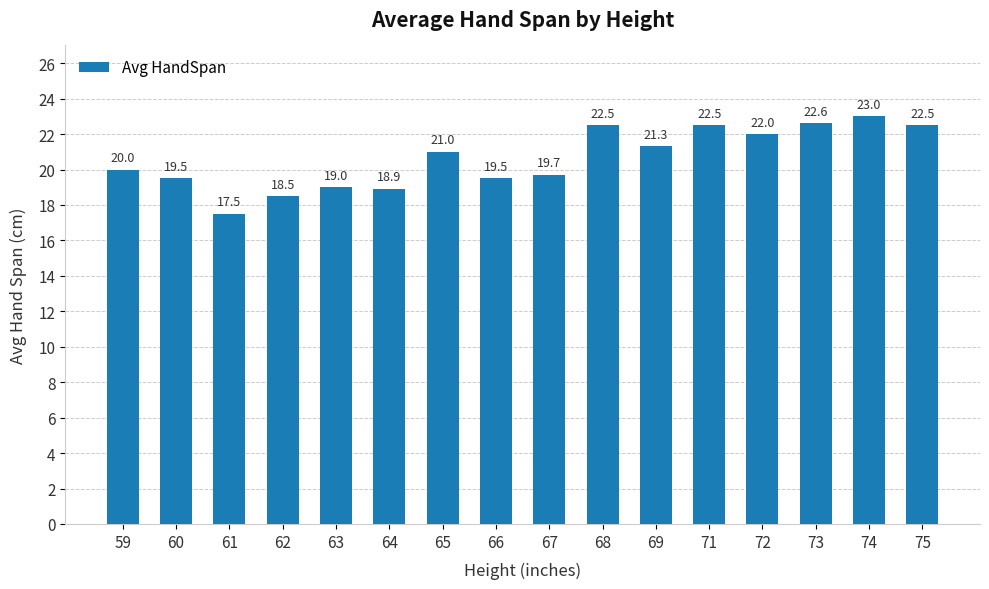

What is the sum of the values at 67 and 72?

41.7